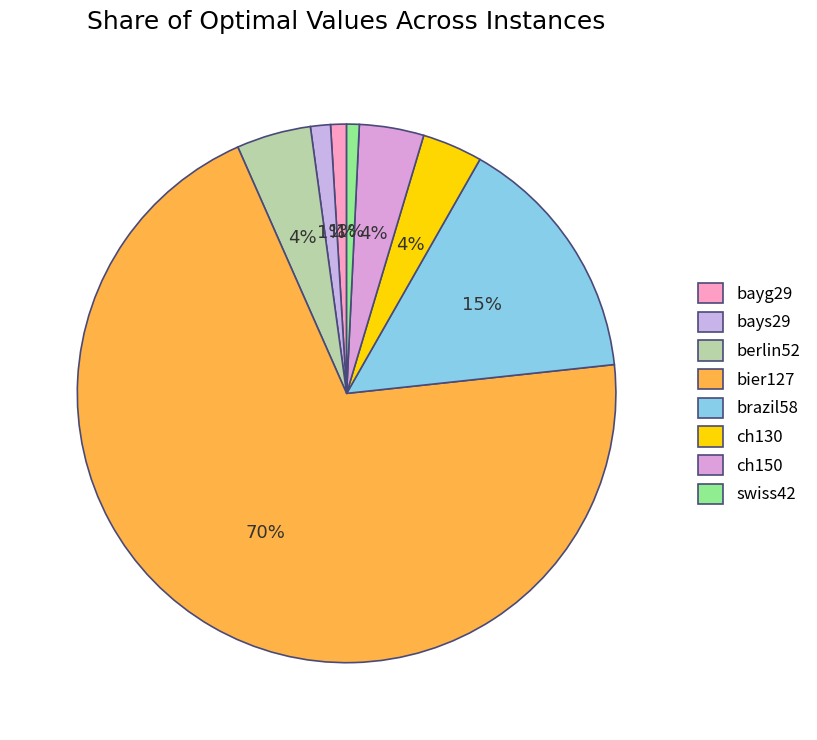

What portion of the pie excludes bier127?

29.9%